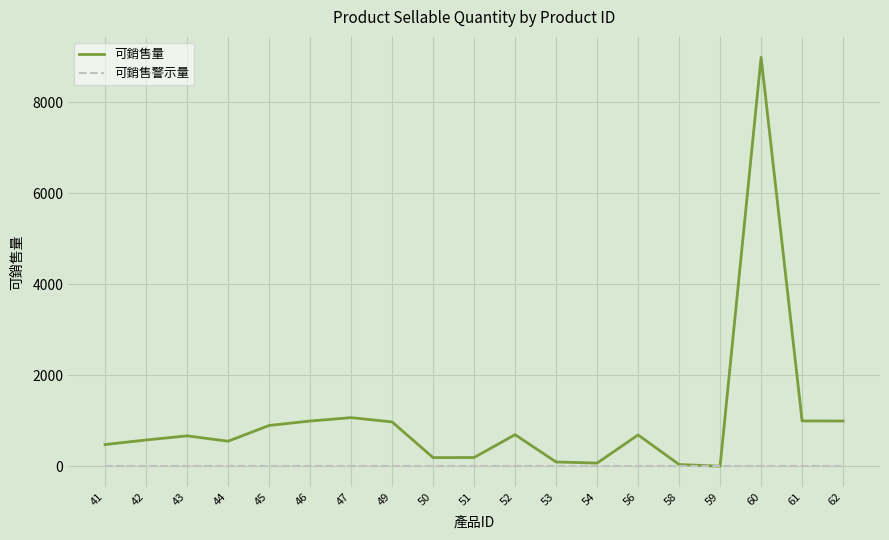

What is the average value of the 可銷售量 series?

1012